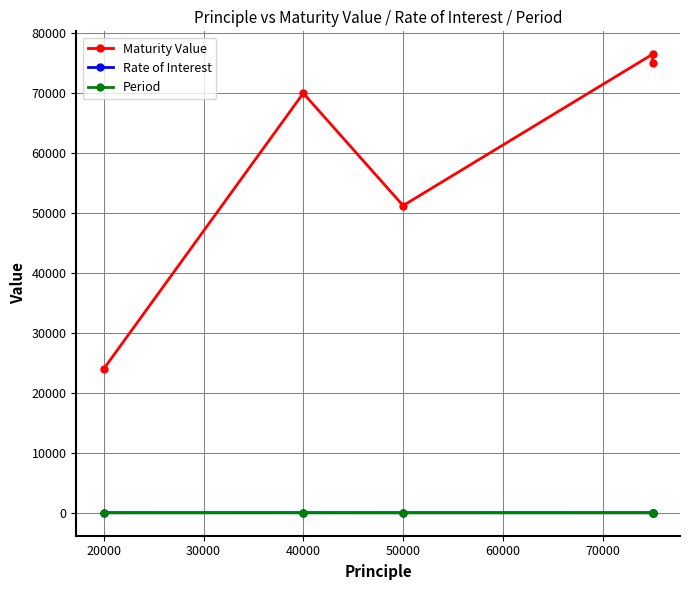

What is the difference between the maximum and minimum values in the Rate of Interest series?

5.0